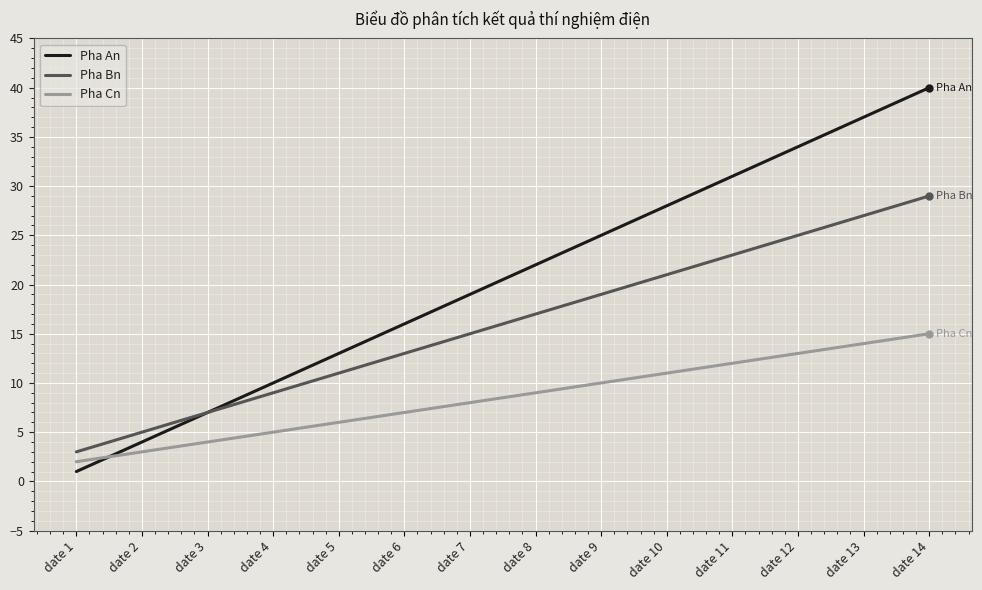

Reading left to right, extract all data points from this chart.

Pha An: 1	4	7	10	13	16	19	22	25	28	31	34	37	40
Pha Bn: 3	5	7	9	11	13	15	17	19	21	23	25	27	29
Pha Cn: 2	3	4	5	6	7	8	9	10	11	12	13	14	15